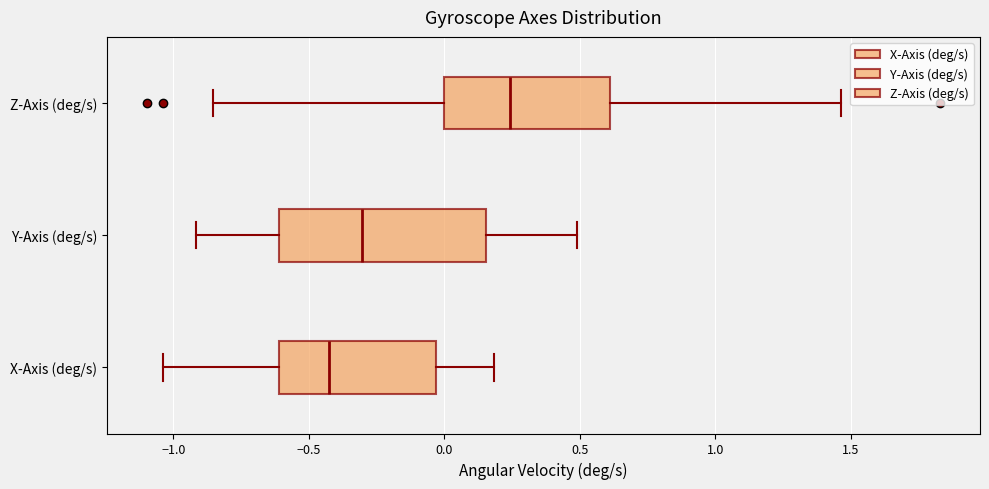

Which box's median line is the furthest to the left?

X-Axis (deg/s)